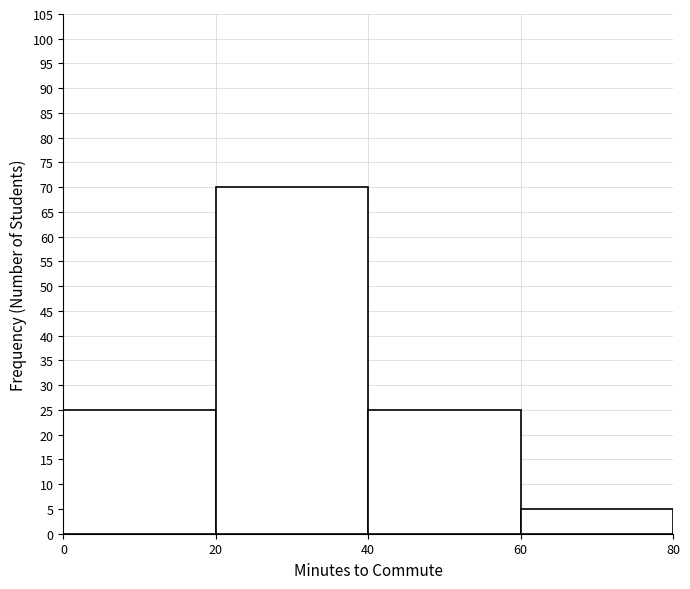

Reading left to right, transcribe this chart: for each bar, give the range it covers on the x-axis and its height. The values are not printed on the chart, so give them approximately, as read against the axis.

0 to 20: 25
20 to 40: 70
40 to 60: 25
60 to 80: 5